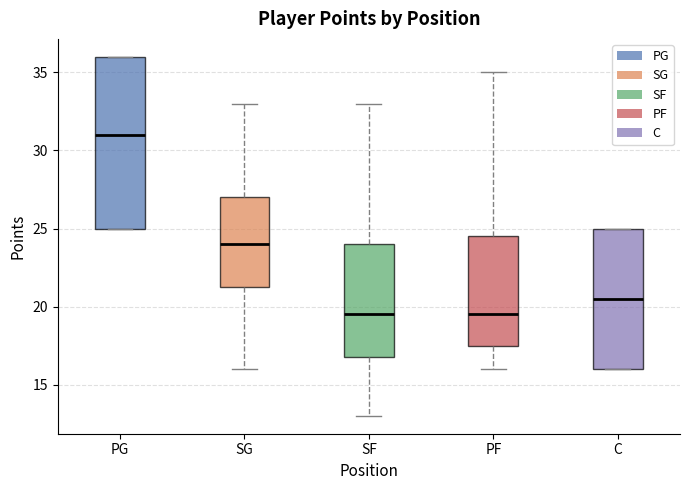

Comparing the boxes themselves (not the whiskers), which one is the tallest?

PG